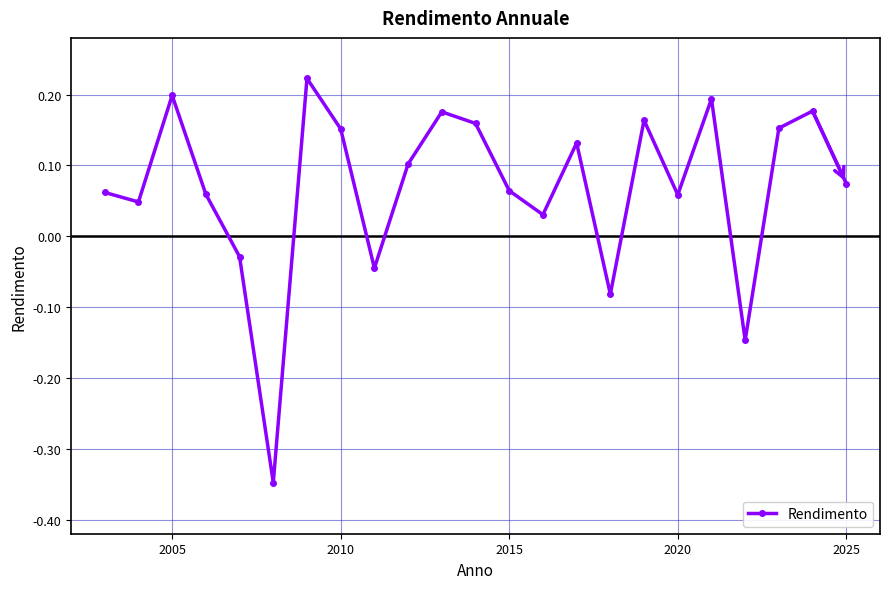

How many values are below 0?

5